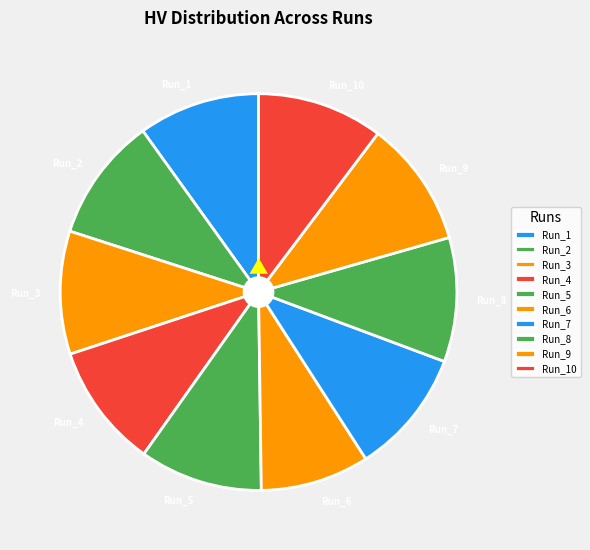

Does any single category account for the majority?

No